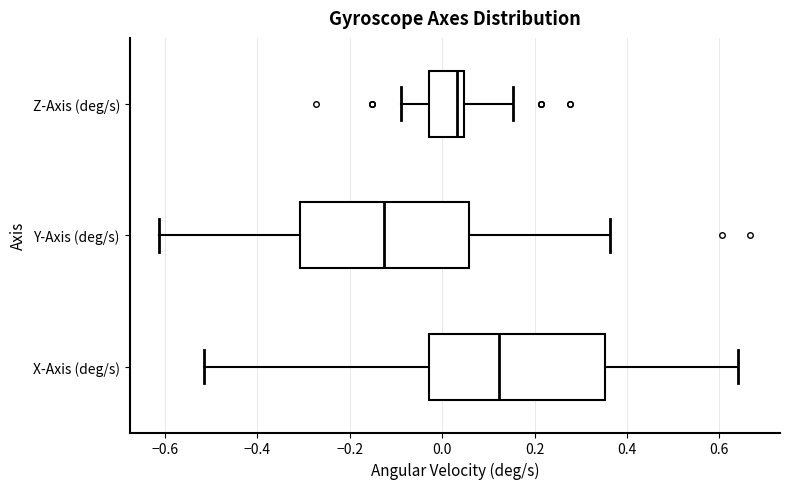

Reading bottom to top, read every box against the x-axis: the position of its median line, the range the box covers, and the ends of its whiskers. The values are not printed on the chart, so give them approximately, as read against the axis.

X-Axis (deg/s): median 0.12, box -0.02 to 0.36, whiskers -0.52 to 0.64
Y-Axis (deg/s): median -0.12, box -0.30 to 0.06, whiskers -0.62 to 0.36
Z-Axis (deg/s): median 0.04 (just left of the box's right edge), box -0.02 to 0.04, whiskers -0.08 to 0.16